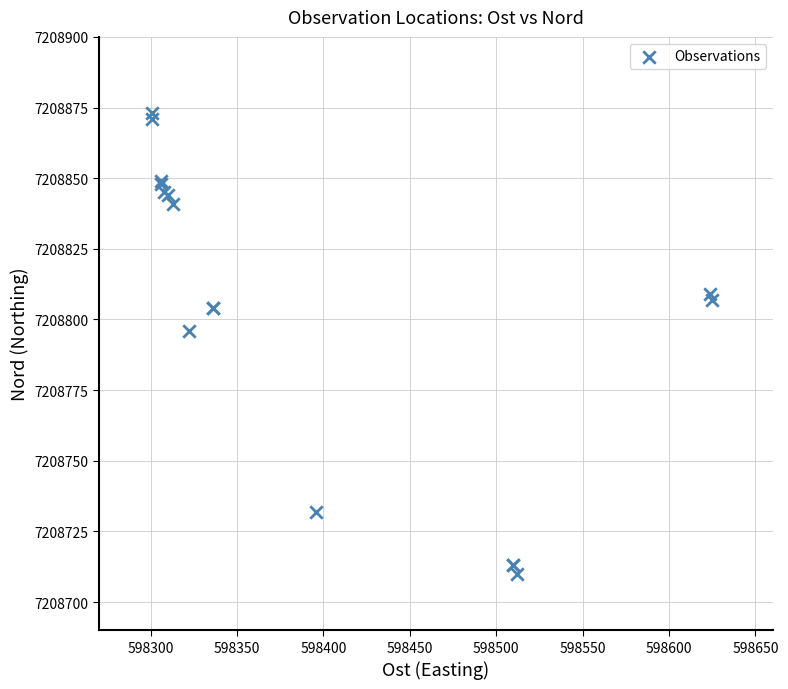

What Y value in the scatter plot is closest to 7208791?

7208796